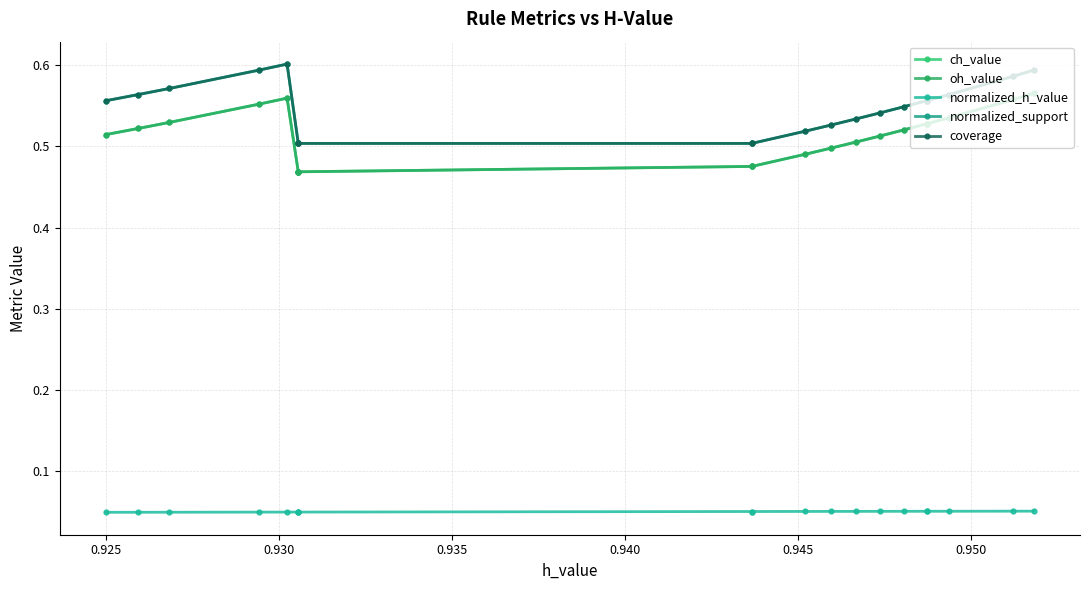

Which series has the largest total across all categories?

normalized_support